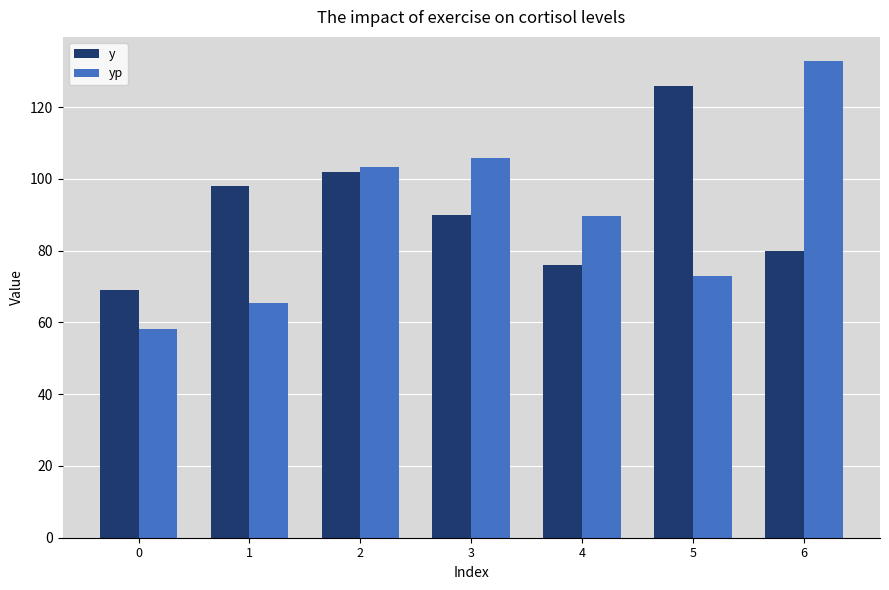

What is the lowest value of the yp series?

58.2